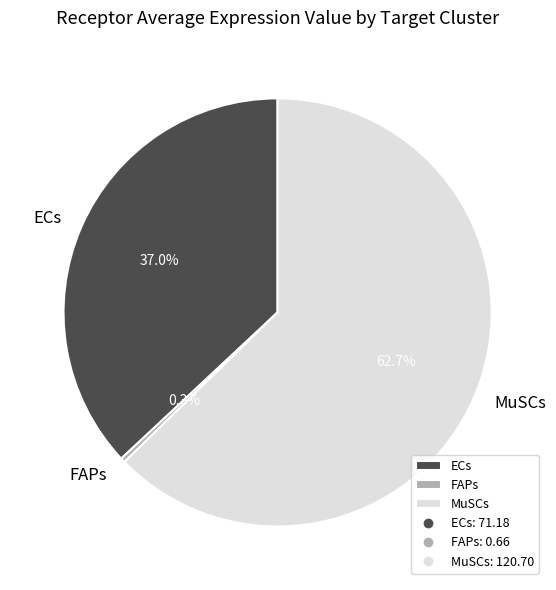

How many slices are in this pie chart?

3